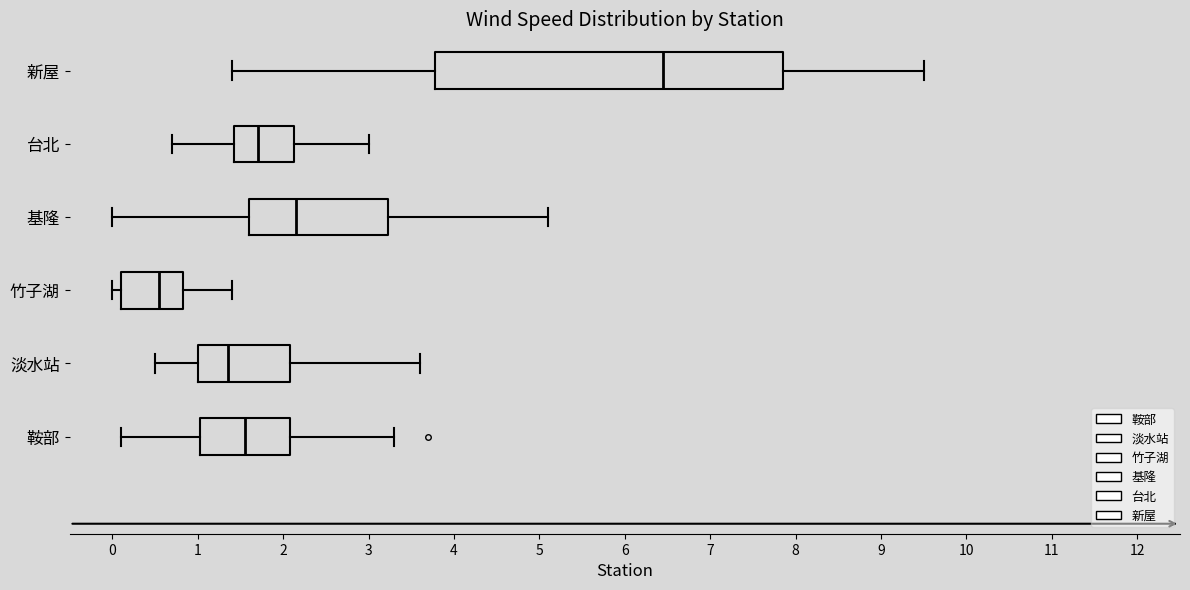

Which box's median line is the furthest to the right?

新屋